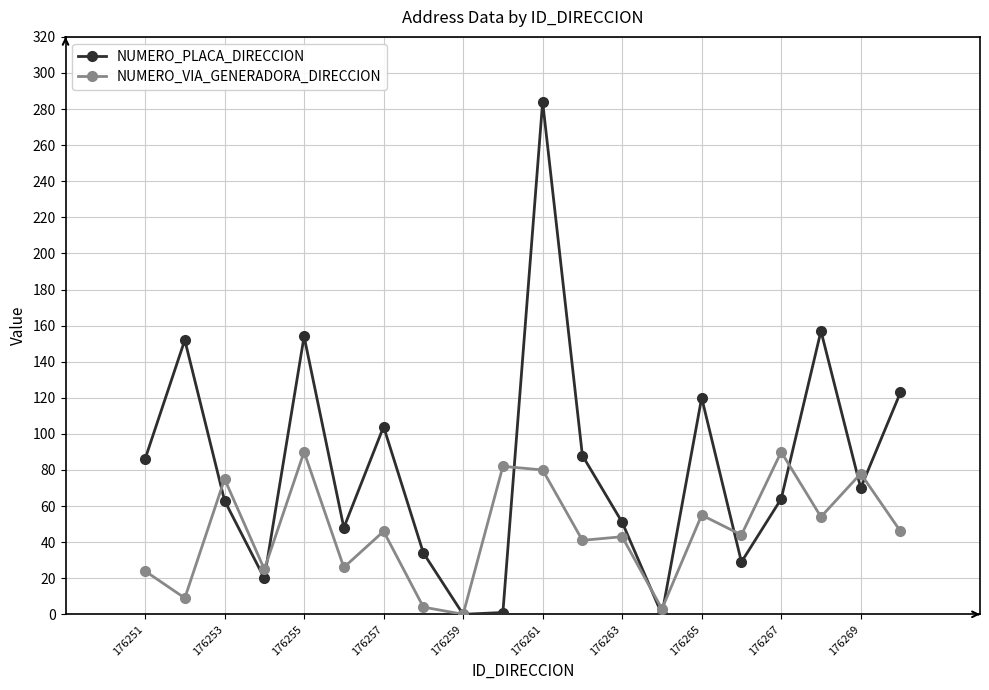

List the series in order of their peak value, lowest first.

NUMERO_VIA_GENERADORA_DIRECCION, NUMERO_PLACA_DIRECCION